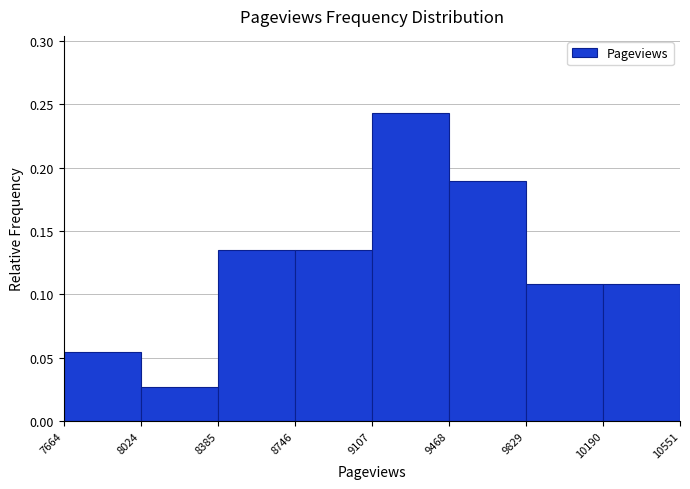

Reading left to right, transcribe this chart: for each bar, give the range it covers on the x-axis and its height. The values are not printed on the chart, so give them approximately, as read against the axis.

7664 to 8024: 0.055
8024 to 8385: 0.025
8385 to 8746: 0.135
8746 to 9107: 0.135
9107 to 9468: 0.245
9468 to 9829: 0.190
9829 to 10190: 0.110
10190 to 10551: 0.110